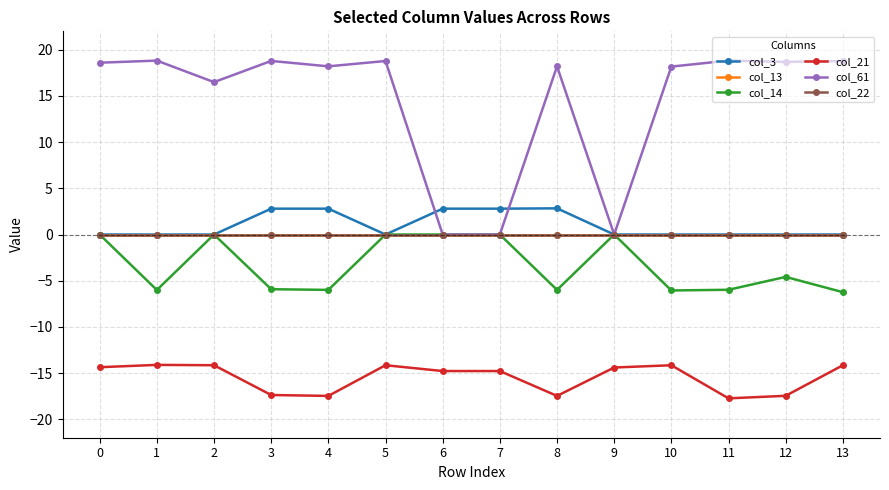

Does the chart have visible grid lines?

Yes